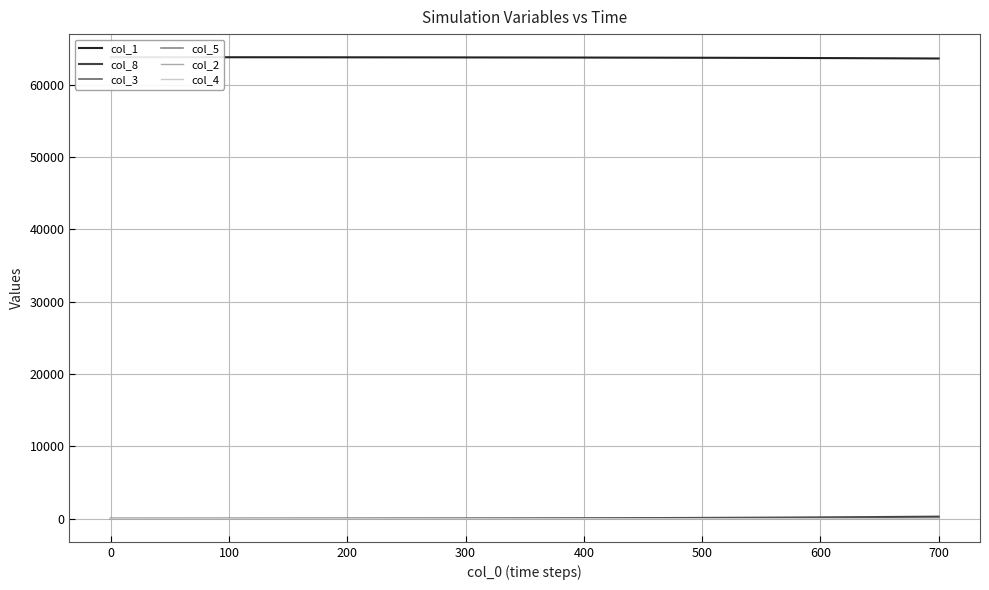

Which category has the highest value in the col_5 series?

700